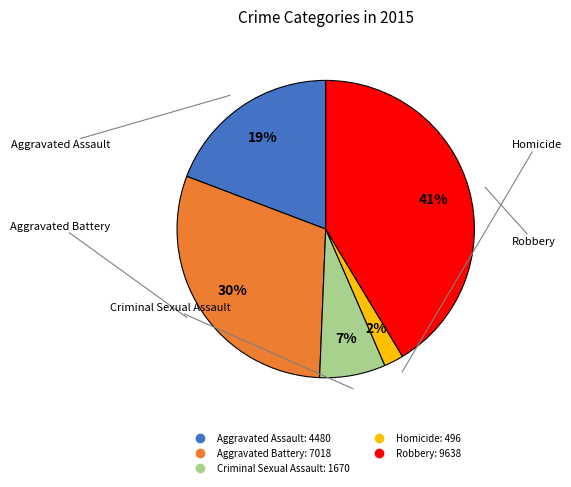

Between Aggravated Assault and Homicide, which is larger?

Aggravated Assault